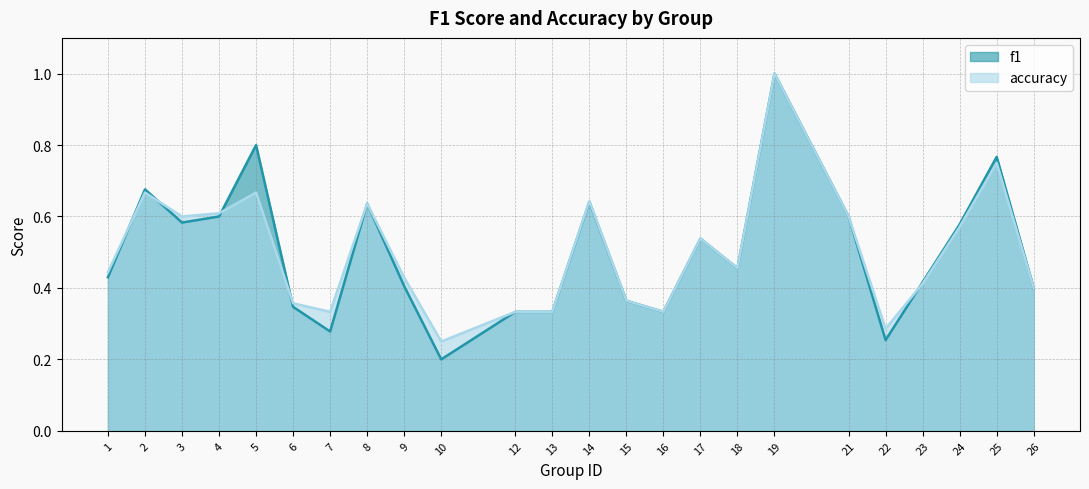

What is the value of the f1 point at the 9th from the left?

0.4